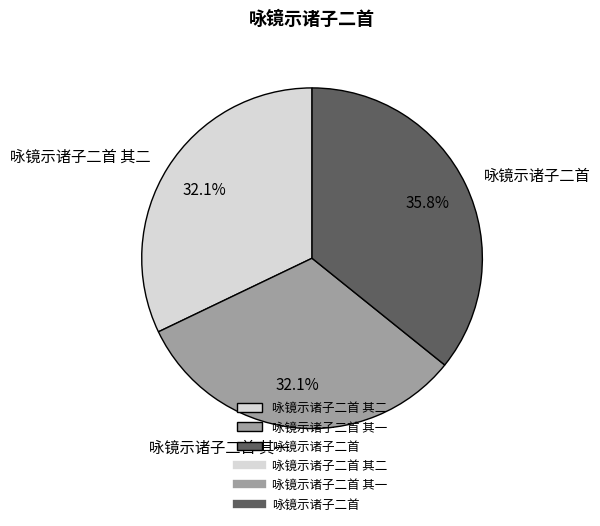

Combined, do 咏镜示诸子二首 其二 and 咏镜示诸子二首 其一 account for over 50%?

Yes